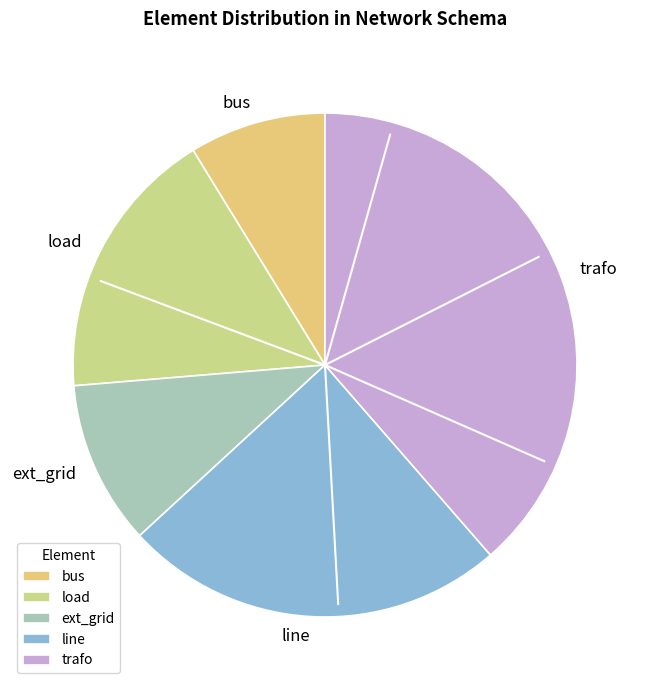

Is there any slice that represents more than half of the pie?

No